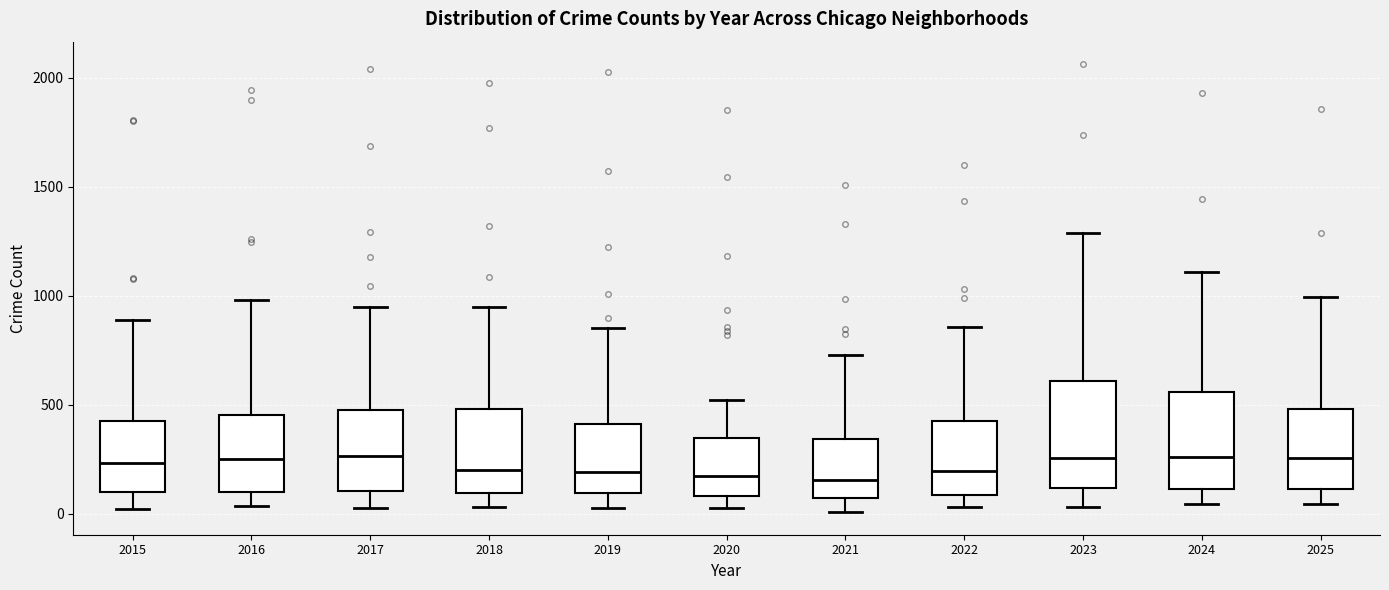

Where is the lower edge of the box at x = 2019 on the y-axis? The values are not printed on the chart, so give them approximately, as read against the axis.

100